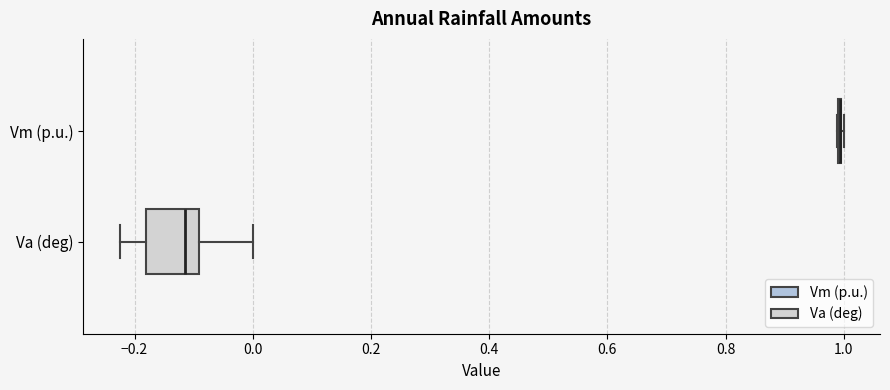

Which box is the widest, from its left edge to its right edge?

Va (deg)